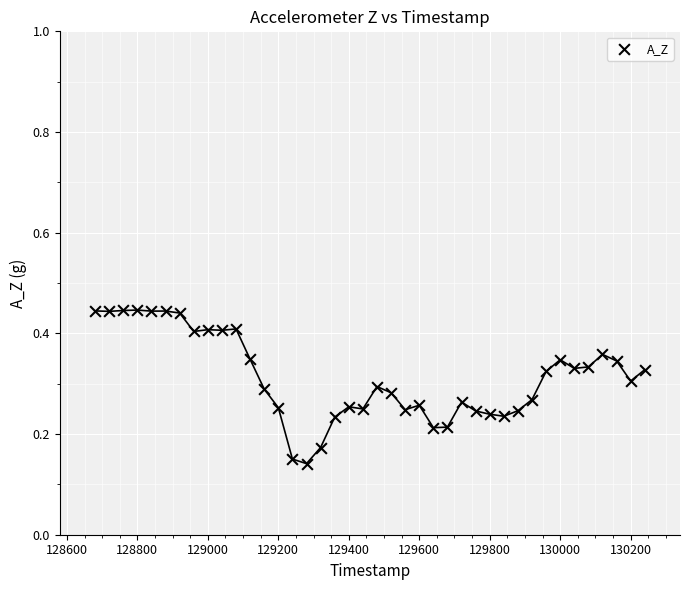

What is the range of X values (max minus min)?

1560.0